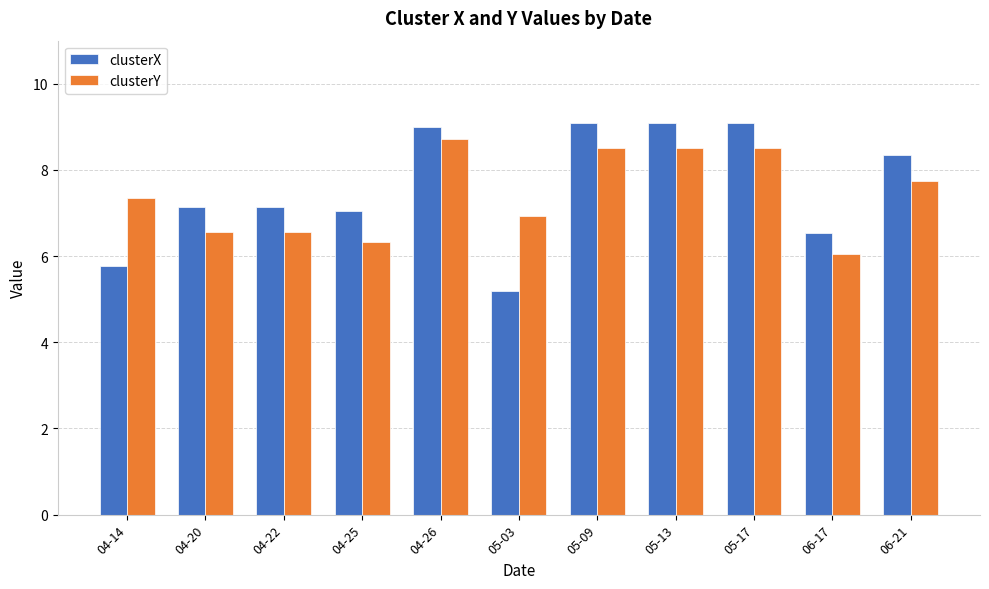

Rank the series by their maximum value, from lowest to highest.

clusterY, clusterX